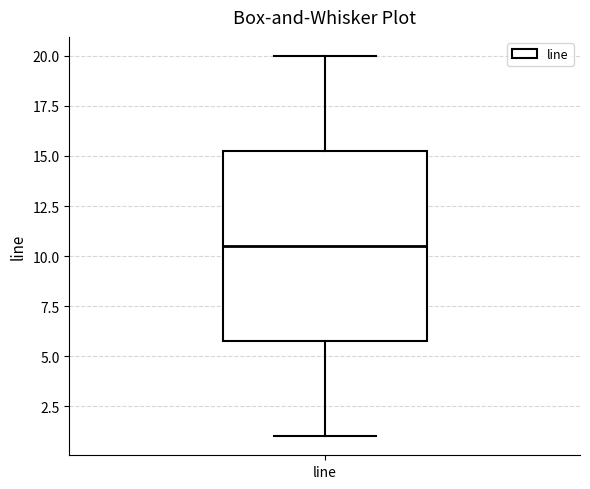

Where does the median line of the box for line sit on the y-axis? The values are not printed on the chart, so give them approximately, as read against the axis.

10.5